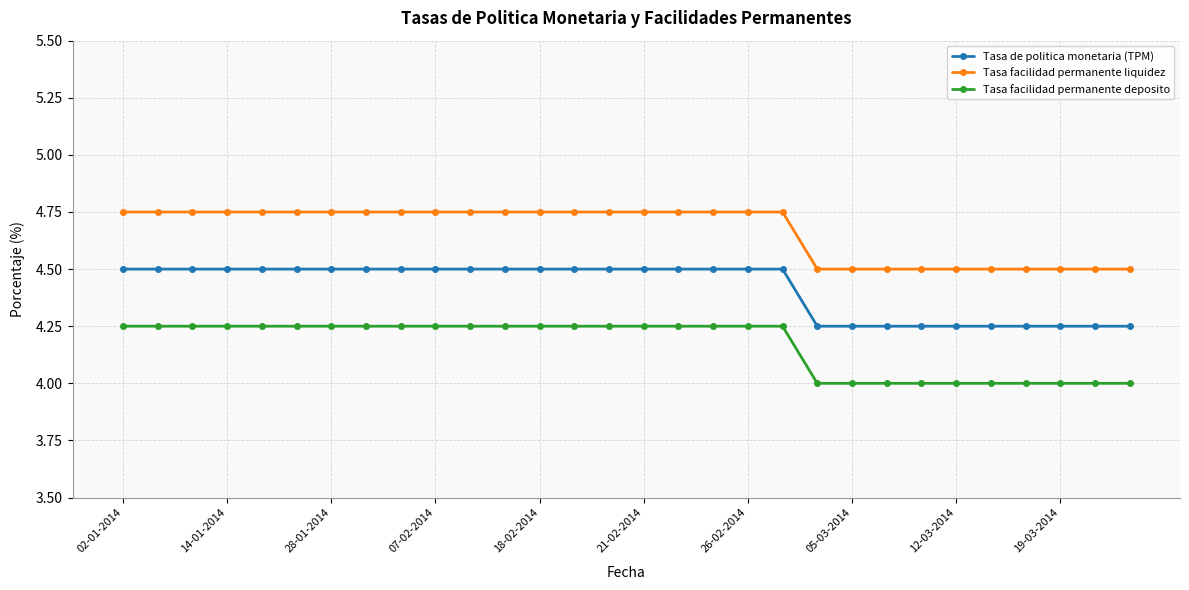

What is the value of the Tasa facilidad permanente deposito point at the 25th from the left?

4.0